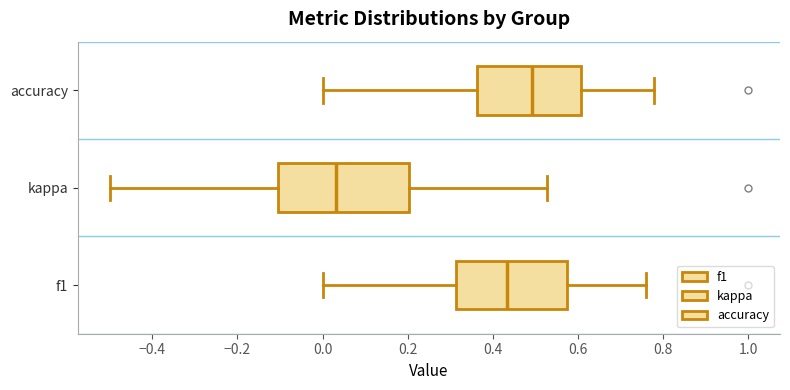

Where is the right edge of the box for f1 on the x-axis? The values are not printed on the chart, so give them approximately, as read against the axis.

0.58